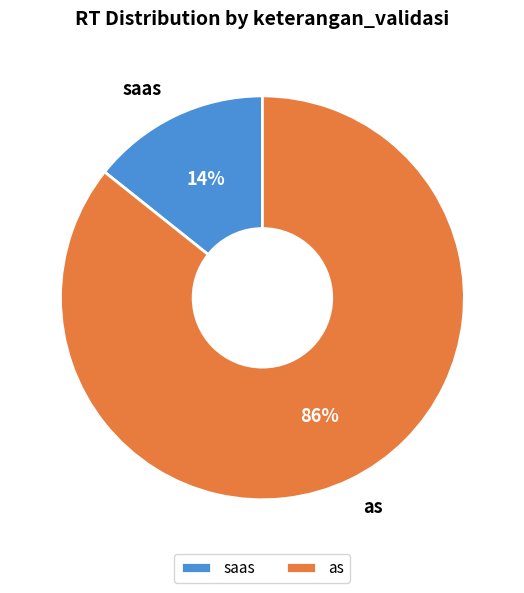

To the nearest percent, what portion does as represent?

86%